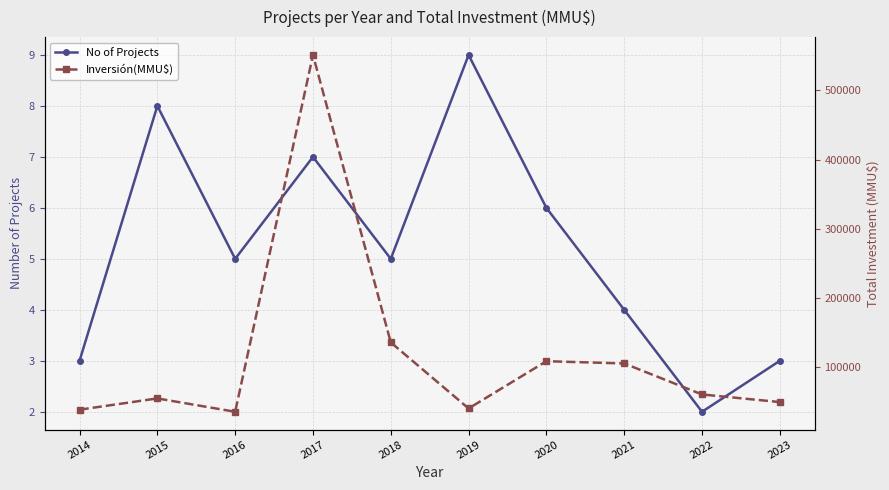

Where does the Inversión(MMU$) series first go above 61000?

2017